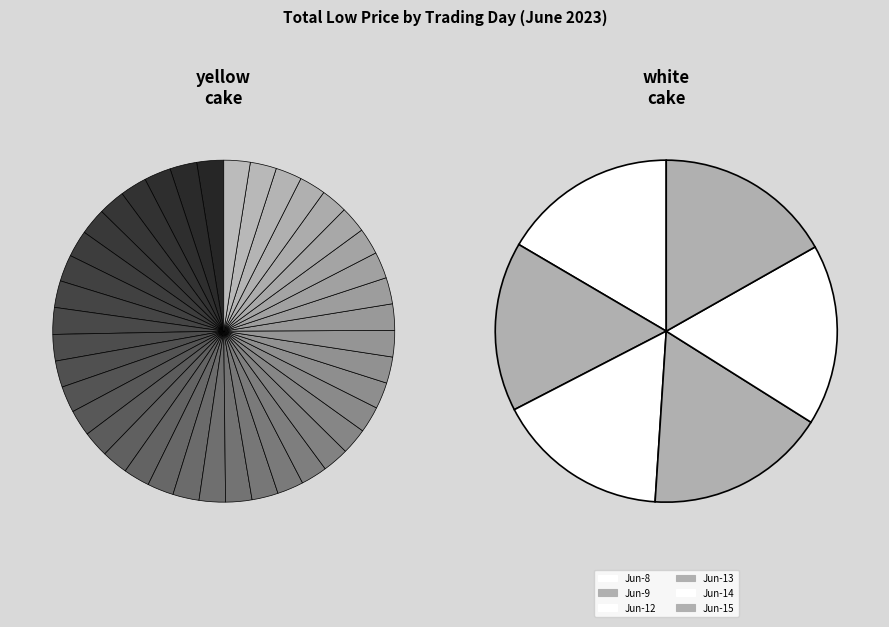

Combined, do 6-8-13:15 and 6-9-12:15 account for over 50%?

No